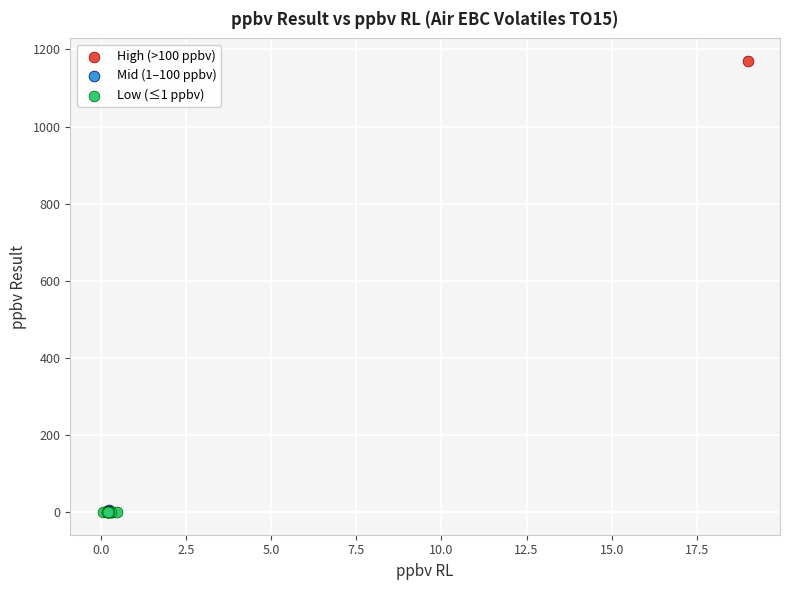

Which series reaches the maximum Y coordinate?

High (>100 ppbv)